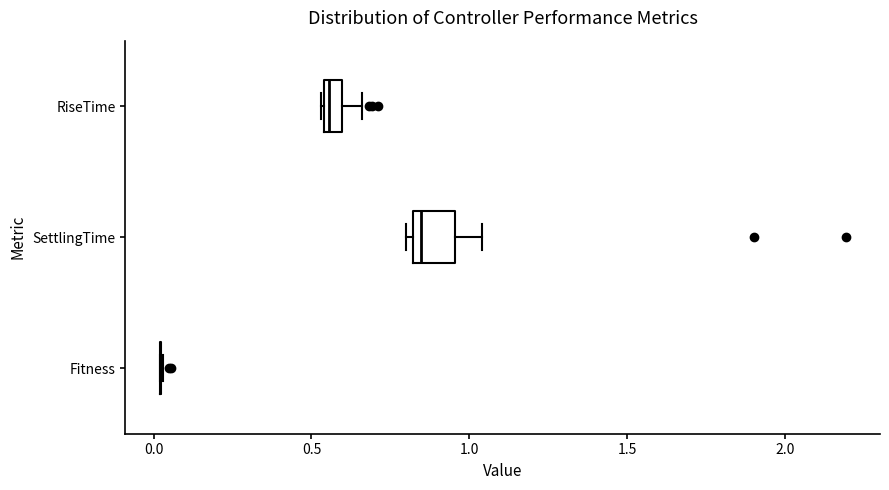

Where is the left edge of the box for RiseTime on the x-axis? The values are not printed on the chart, so give them approximately, as read against the axis.

0.55